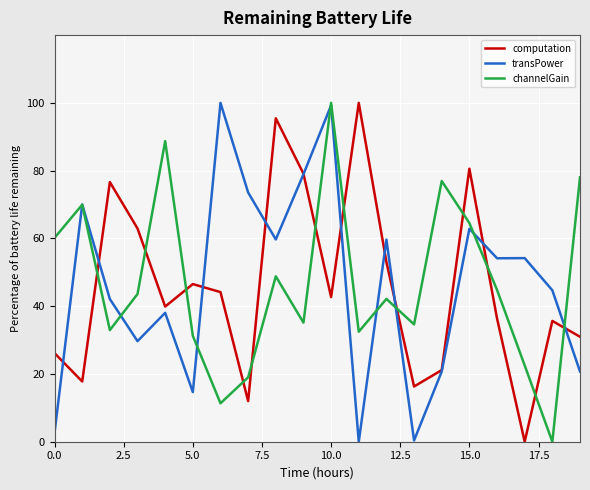

What is the greatest value displayed?

100.0